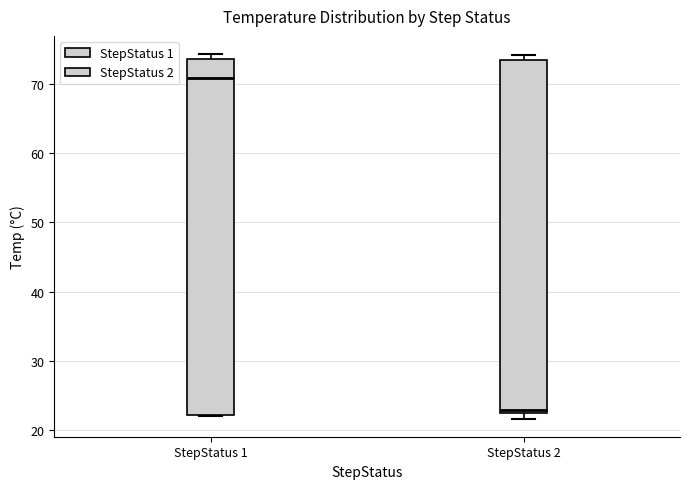

Reading left to right, read every box against the y-axis: the position of its median line, the range the box covers, and the ends of its whiskers. The values are not printed on the chart, so give them approximately, as read against the axis.

StepStatus 1: median 71, box 22 to 74, whiskers 22 to 74 (just above the box's upper edge)
StepStatus 2: median 23, box 22 to 74, whiskers 22 (just below the box's lower edge) to 74 (just above the box's upper edge)